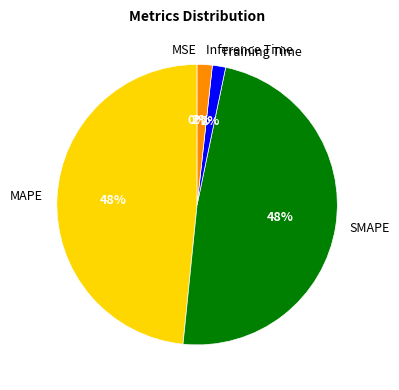

Is it true that SMAPE is 48% of the pie?

True